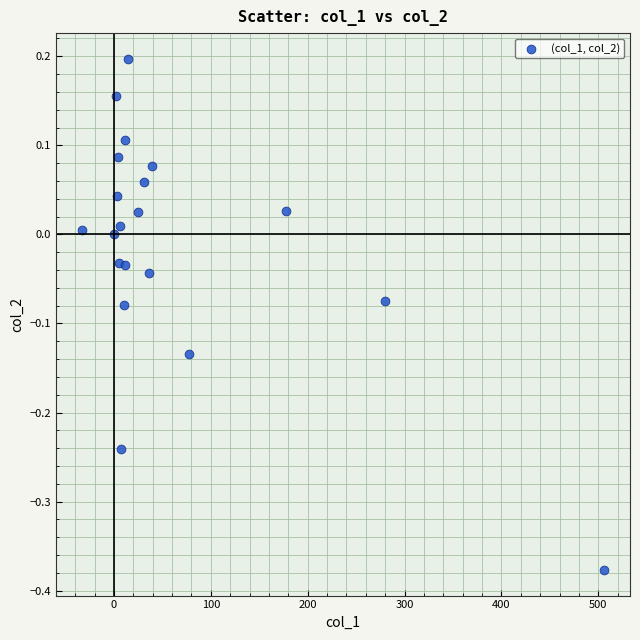

What is the range of Y values (max minus min)?

0.6